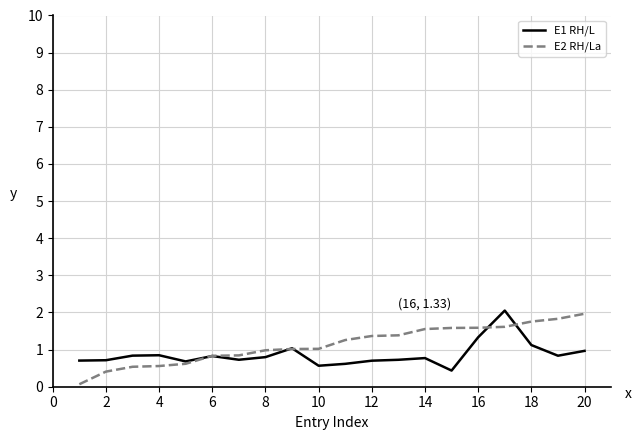

What is the average value of the E1 RH/L series?

0.9